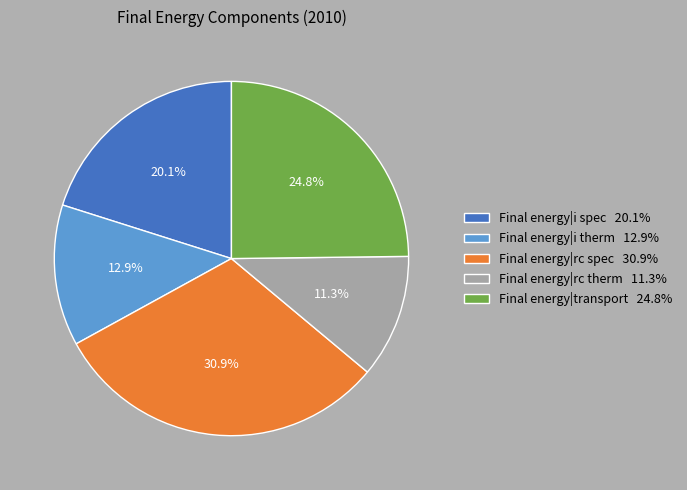

Is it true that Final energy|transport is 17% of the pie?

False